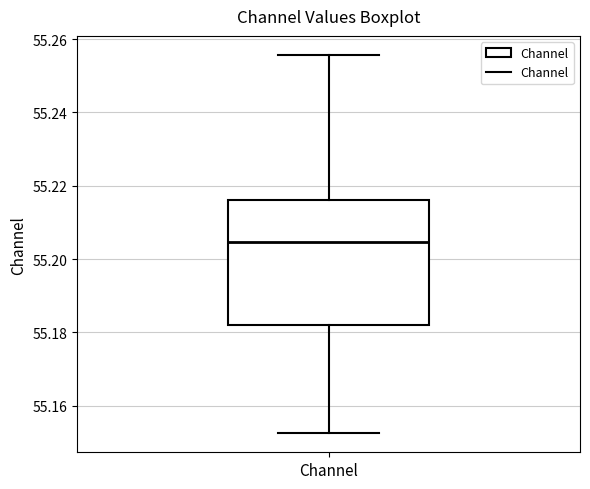

Where does the upper whisker of the box for Channel end on the y-axis? The values are not printed on the chart, so give them approximately, as read against the axis.

55.256